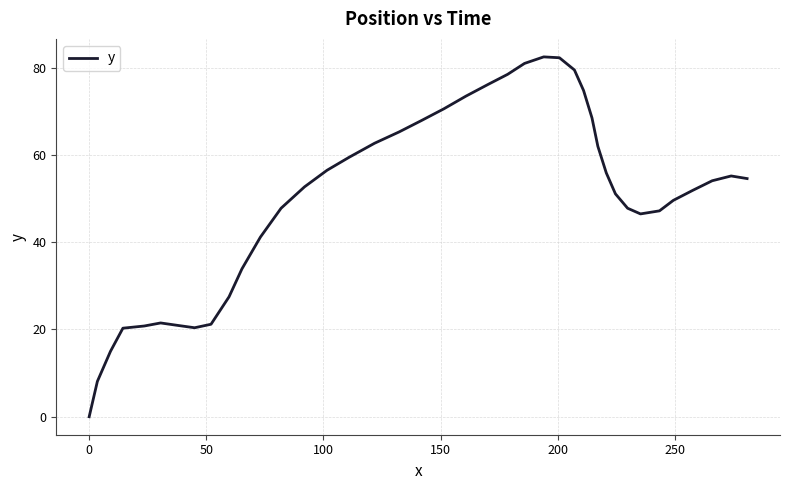

What is the greatest value displayed?

82.5